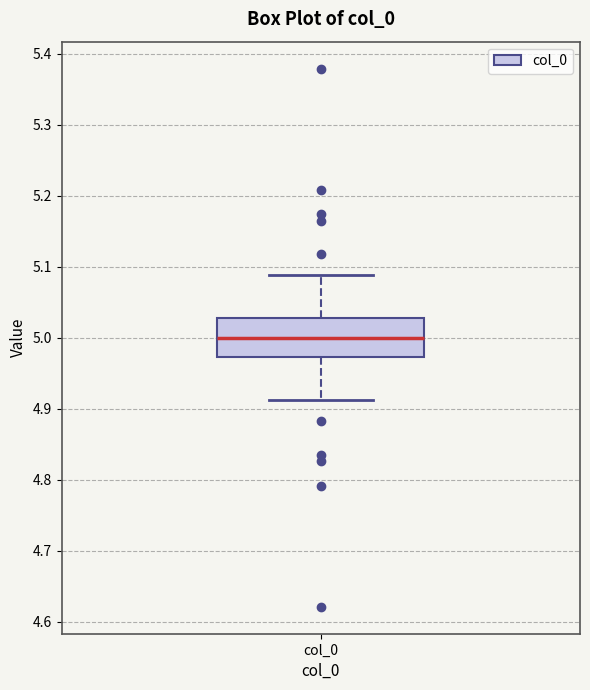

Read this box plot against the y-axis: the position of the median line, the range covered by the box, and the ends of both whiskers. The values are not printed on the chart, so give them approximately, as read against the axis.

median 5.00, box 4.97 to 5.03, whiskers 4.91 to 5.09